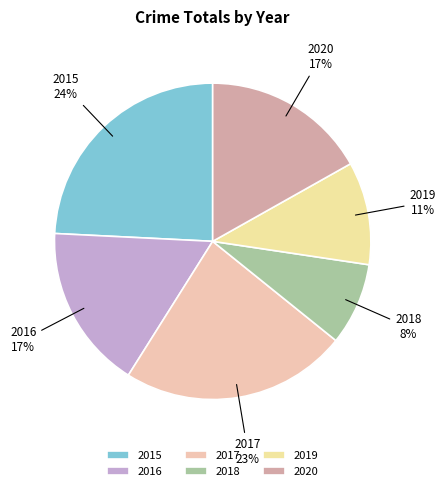

To the nearest percent, what portion does 2020 represent?

17%